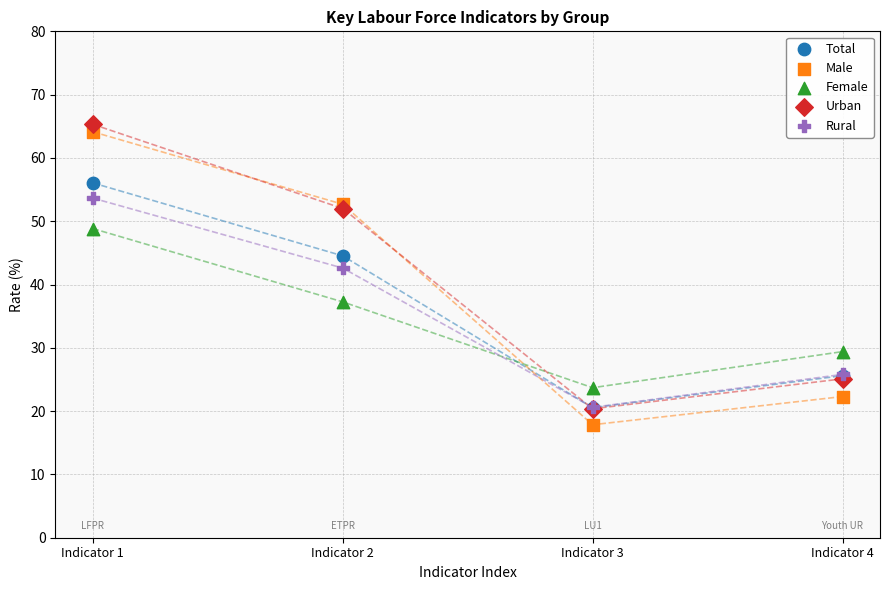

Across all series, what Y value is closest to 41?

42.6